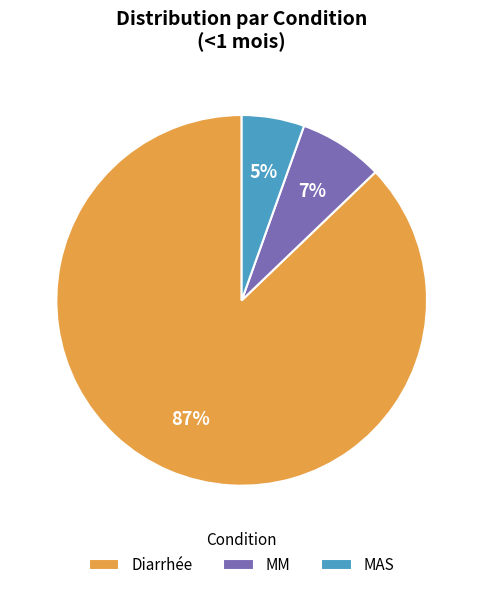

Which slice represents more than half of the pie?

Diarrhée